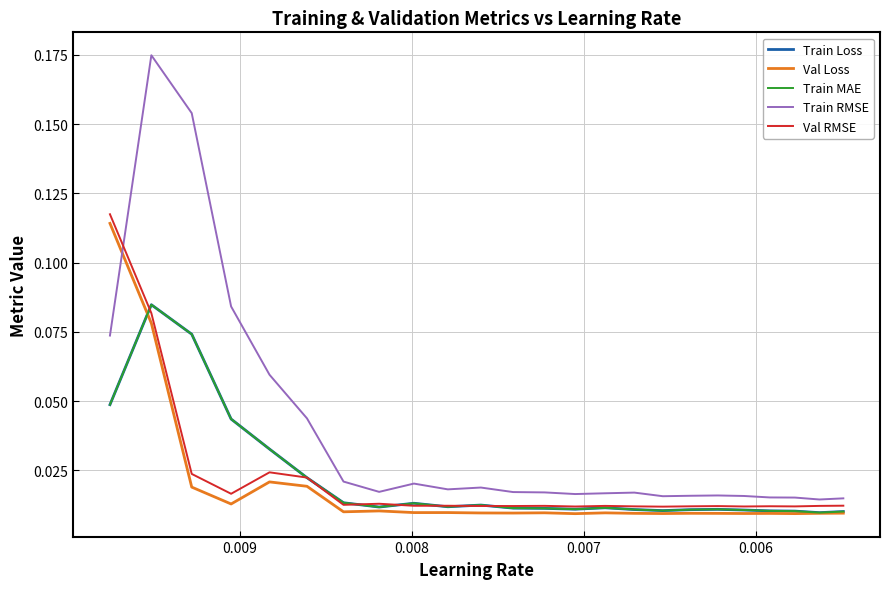

In Val Loss, how many points are lower than both neighbors (excluding endpoints)?

8